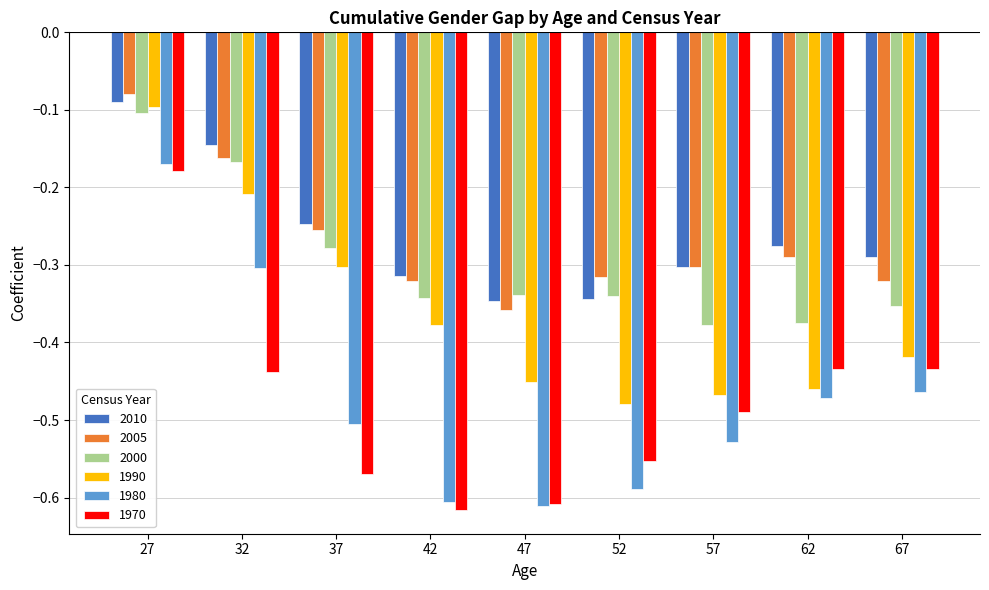

At which label does 1970 reach its peak?

27